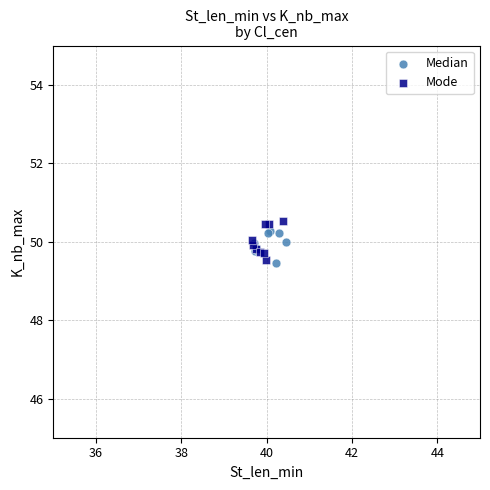

Which series has the largest Y range (max minus min)?

Mode